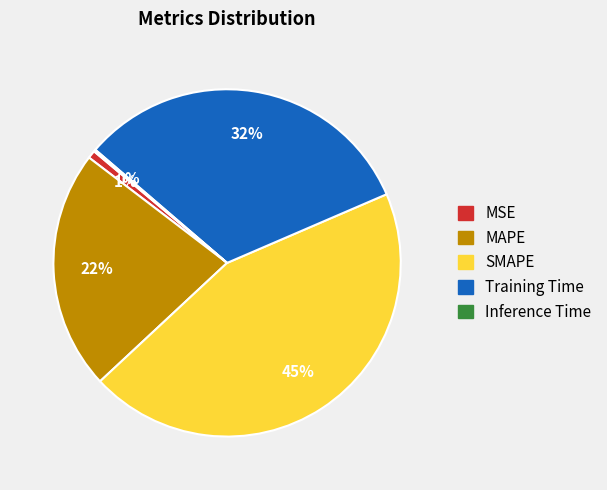

Is the sum of MAPE and Training Time greater than half?

Yes